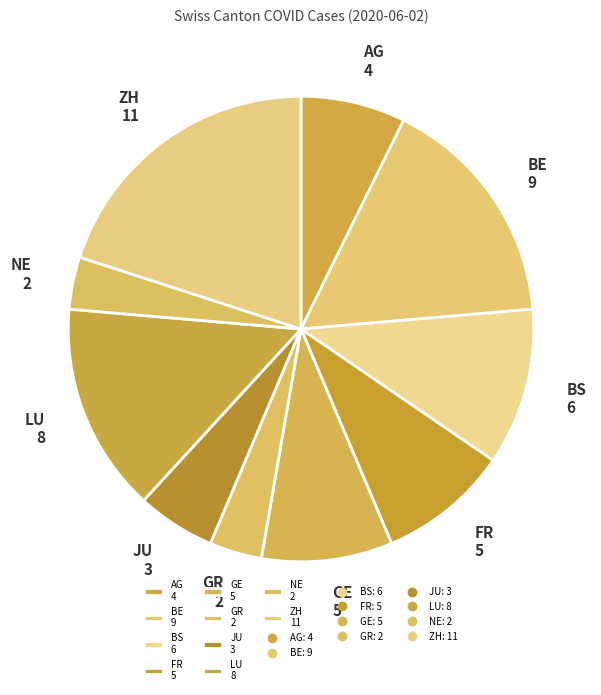

The GE 5 slice represents 22% of the pie. True or false?

False